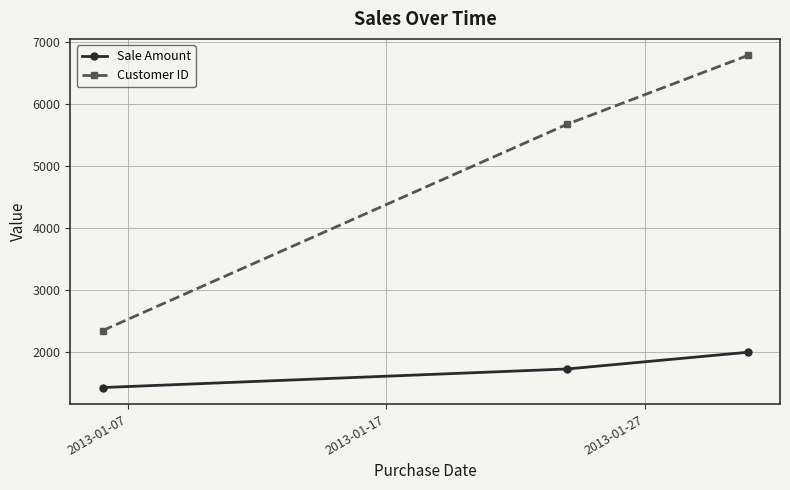

List the series in order of their peak value, highest first.

Customer ID, Sale Amount